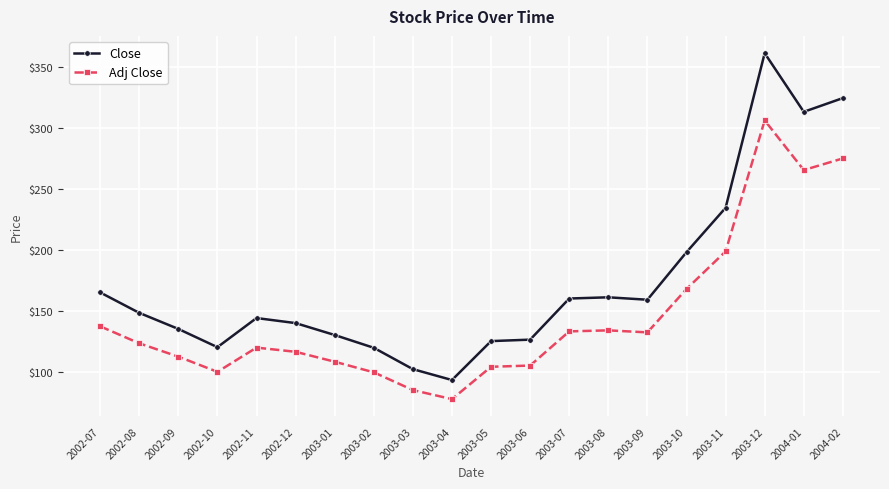

Does the chart have visible grid lines?

Yes